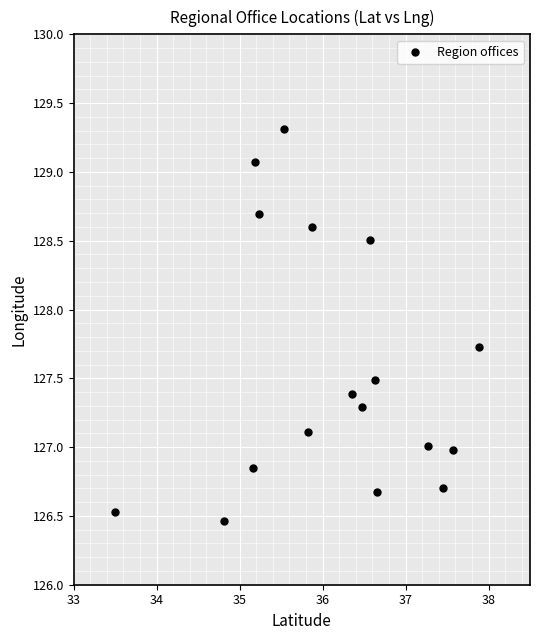

What is the range of X values (max minus min)?

4.4